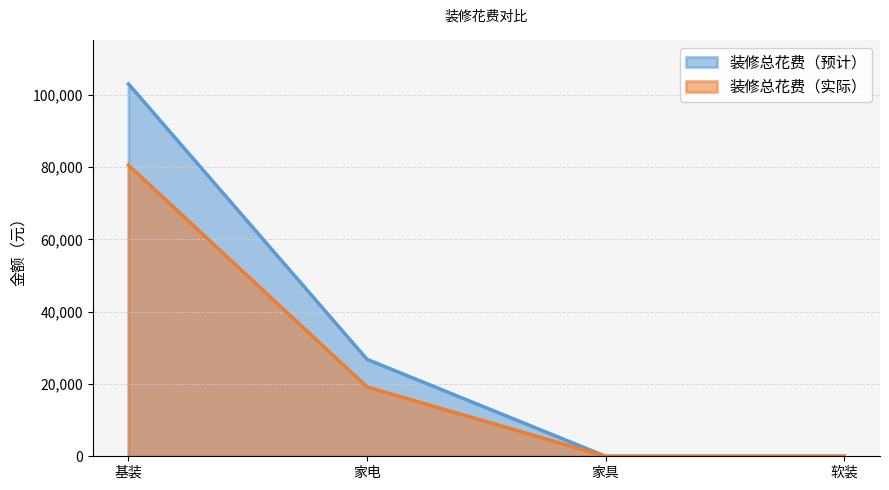

Which category has the highest value in the 装修总花费（预计） series?

基装